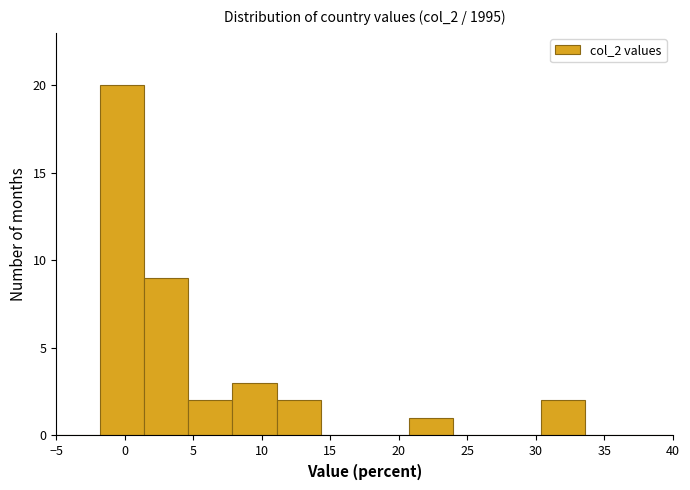

Which range on the x-axis has the tallest bar?

-2.0 to 1.5